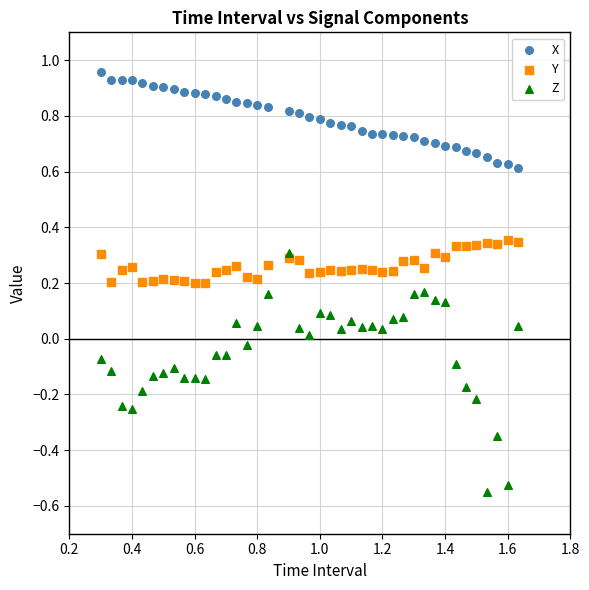

What are all the series names shown in the legend?

X, Y, Z